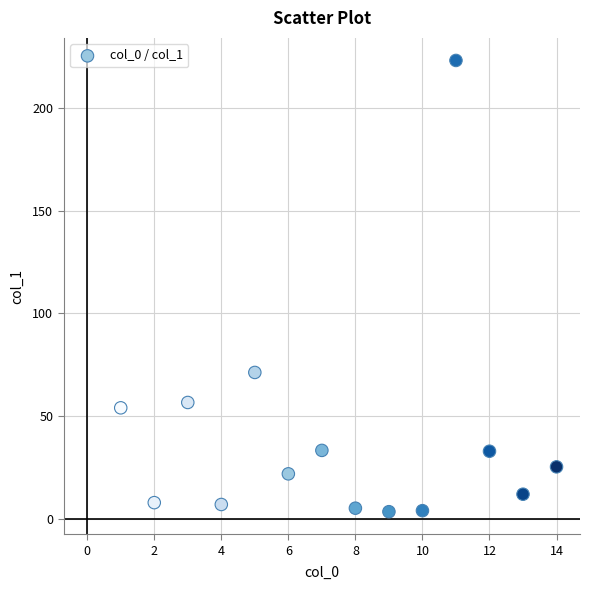

What is the range of X values (max minus min)?

13.0